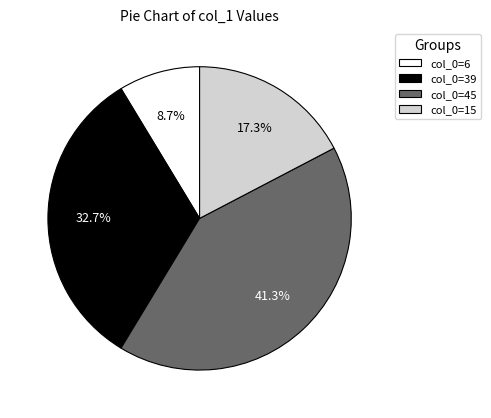

What percentage is NOT represented by col_0=15?

82.7%